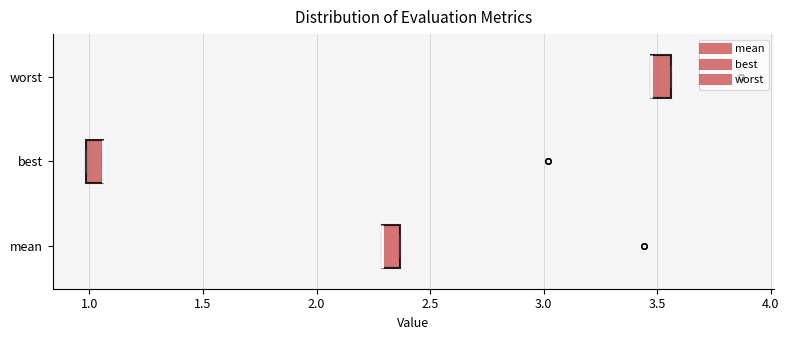

Reading bottom to top, transcribe this box plot: for each box, give where its median line is, the range the box spans, and where its two whiskers end, as read against the x-axis. The values are not printed on the chart, so give them approximately, as read against the axis.

mean: median 2.30 (drawn on the box's left edge), box 2.30 to 2.35, whiskers 2.30 to 2.35
best: median 1.05 (drawn on the box's right edge), box 1.00 to 1.05, whiskers 1.00 to 1.05
worst: median 3.45 (drawn on the box's left edge), box 3.45 to 3.55, whiskers 3.45 to 3.55